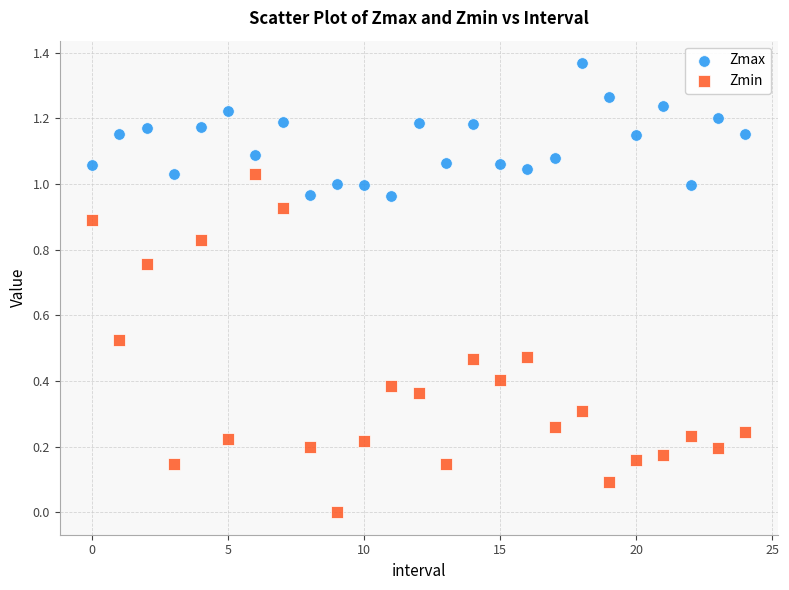

What are all the series names shown in the legend?

Zmax, Zmin